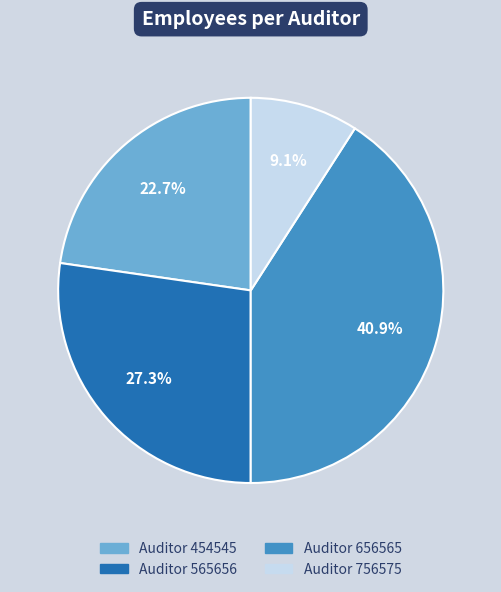

Is there any slice that represents more than half of the pie?

No